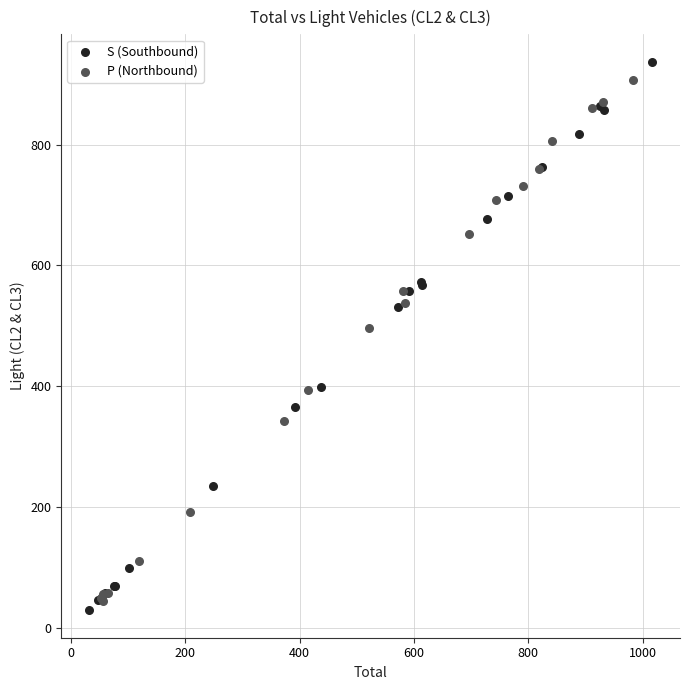

Which series reaches the maximum Y coordinate?

S (Southbound)